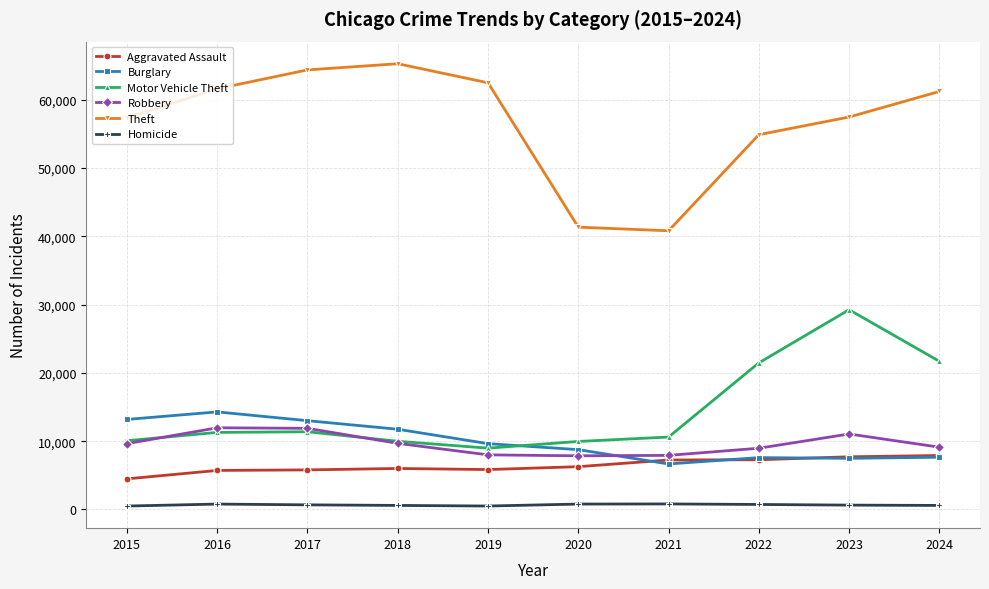

Which series changed the most between 2021 and 2022?

Theft